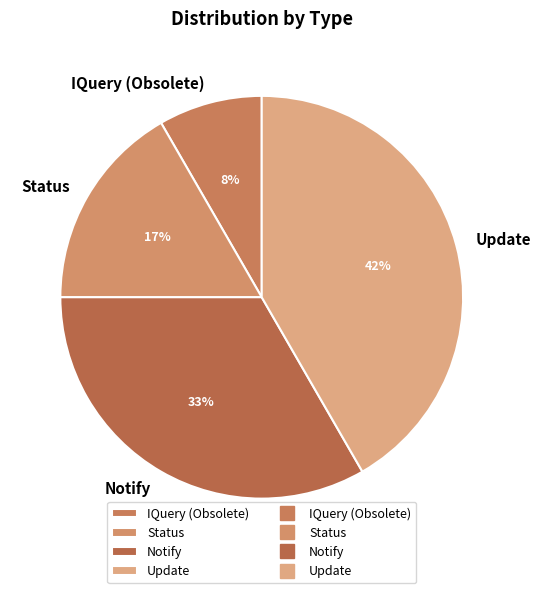

Count the number of slices in the pie.

4